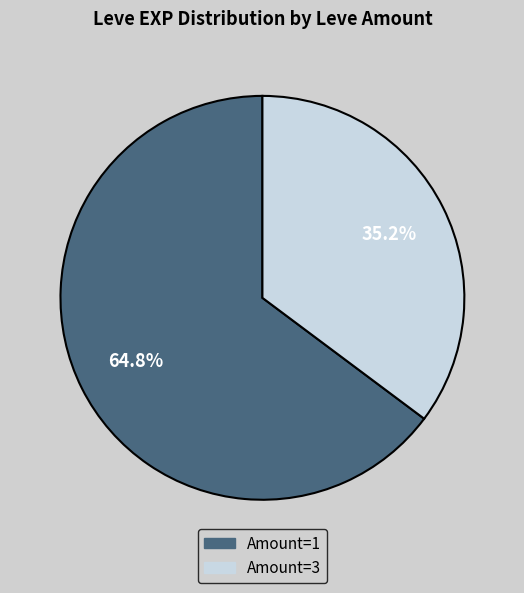

Does any single category account for the majority?

Yes